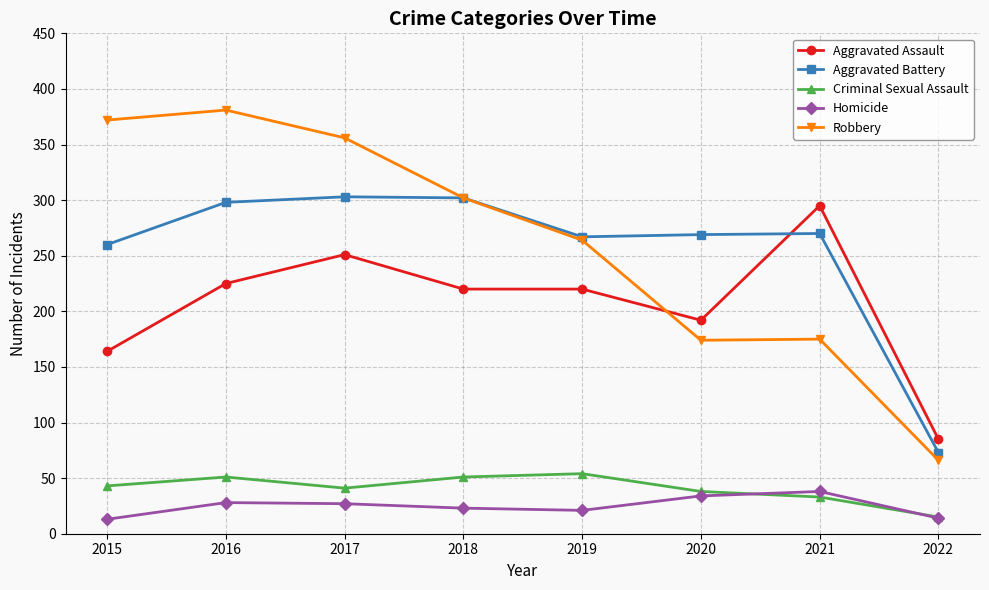

True or false: Homicide has more than 1 interior local peaks.

True